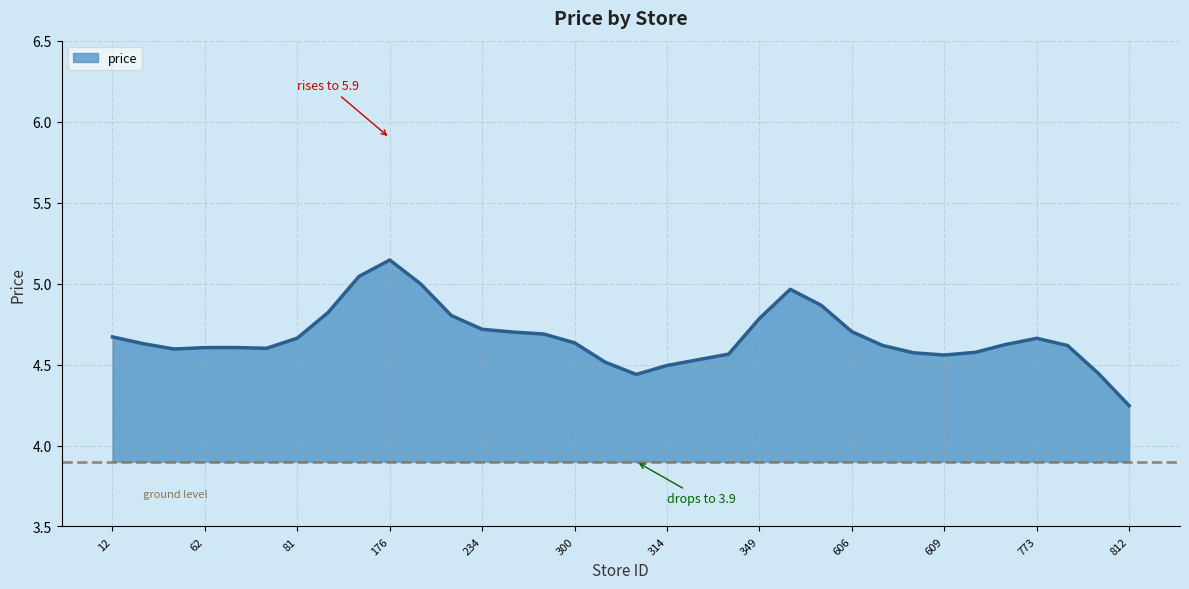

What is the sum of all values?

158.7